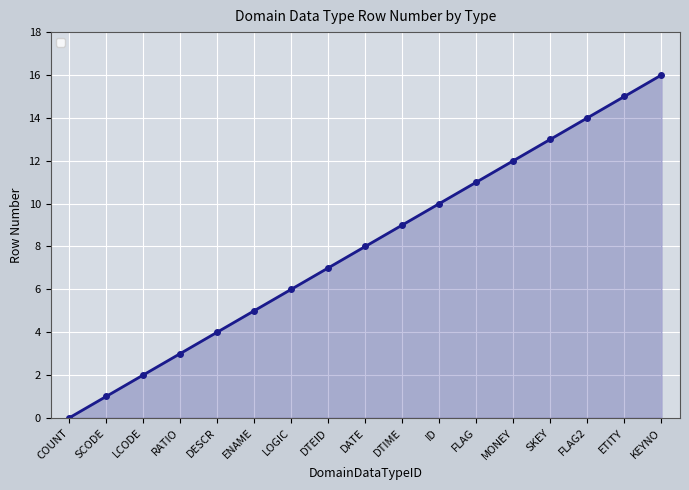

Reading left to right, list all the values displayed in this chart.

COUNT=0	SCODE=1	LCODE=2	RATIO=3	DESCR=4	ENAME=5	LOGIC=6	DTEID=7	DATE=8	DTIME=9	ID=10	FLAG=11	MONEY=12	SKEY=13	FLAG2=14	ETITY=15	KEYNO=16